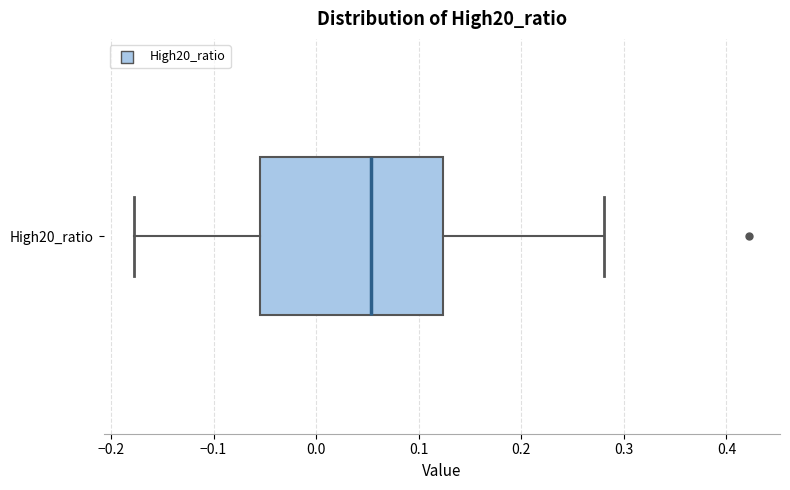

Read this box plot against the x-axis: the position of the median line, the range covered by the box, and the ends of both whiskers. The values are not printed on the chart, so give them approximately, as read against the axis.

median 0.05, box -0.05 to 0.12, whiskers -0.18 to 0.28